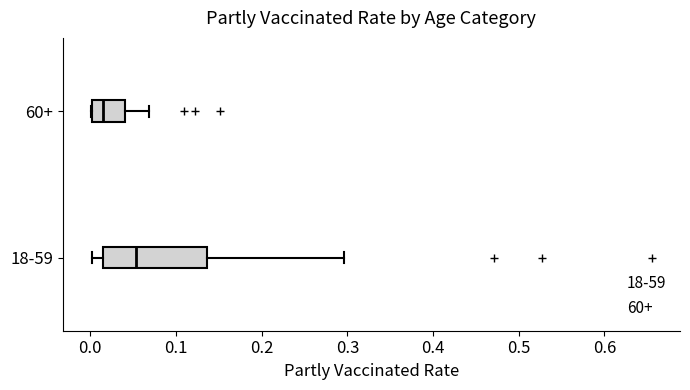

Where does the right whisker of the box for 18-59 end on the x-axis? The values are not printed on the chart, so give them approximately, as read against the axis.

0.30